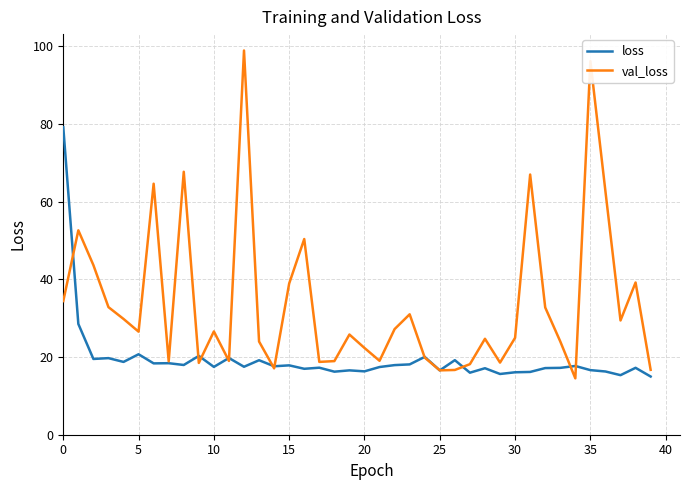

What is the minimum value for val_loss?

14.5